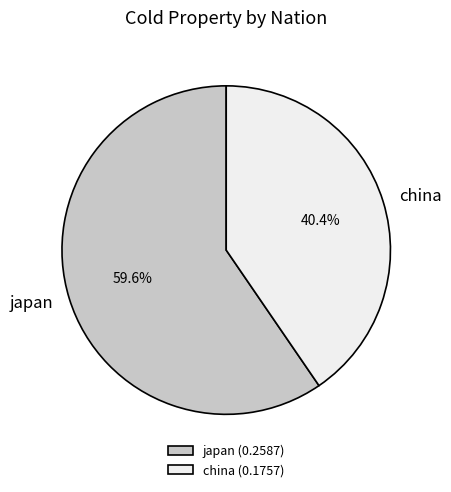

Which category has the smallest portion of the pie?

china